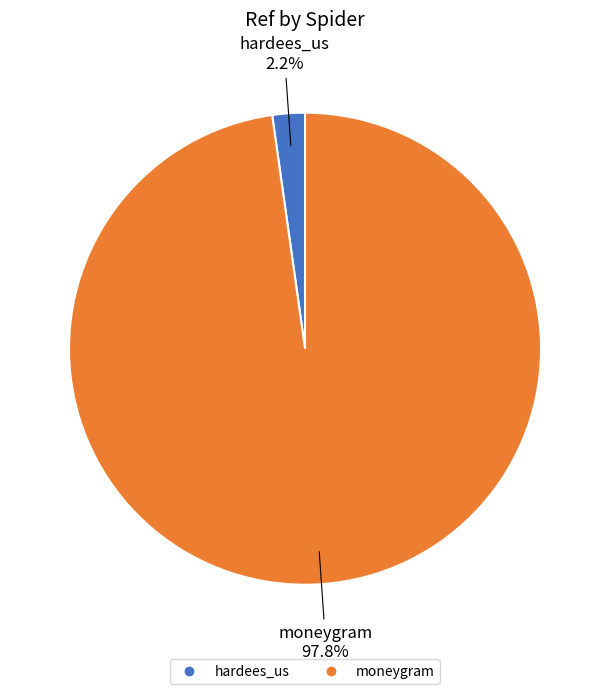

Which slice is the largest?

moneygram